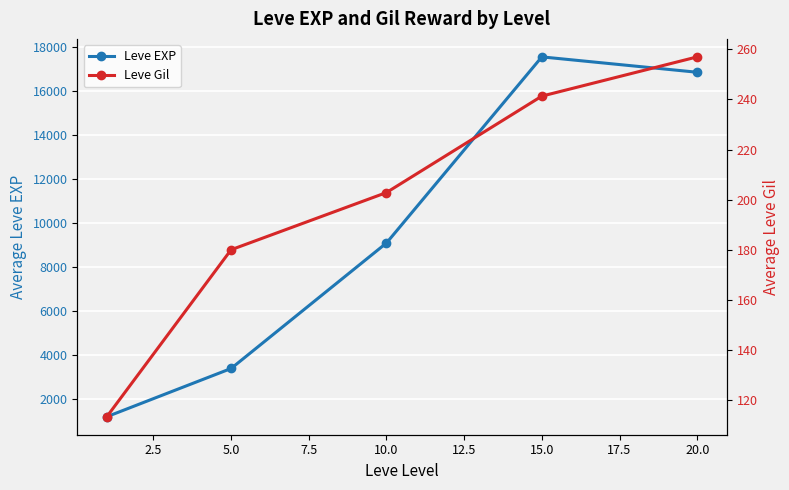

What is the difference between the second highest and minimum values in the Leve Gil series?

128.0